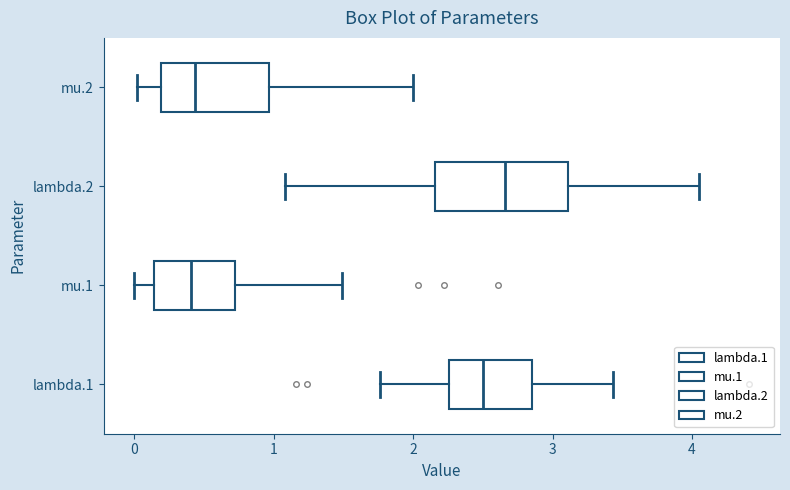

Reading bottom to top, transcribe this box plot: for each box, give where its median line is, the range the box spans, and where its two whiskers end, as read against the x-axis. The values are not printed on the chart, so give them approximately, as read against the axis.

lambda.1: median 2.5, box 2.3 to 2.8, whiskers 1.8 to 3.4
mu.1: median 0.4, box 0.1 to 0.7, whiskers 0.0 to 1.5
lambda.2: median 2.7, box 2.2 to 3.1, whiskers 1.1 to 4.1
mu.2: median 0.4, box 0.2 to 1.0, whiskers 0.0 to 2.0